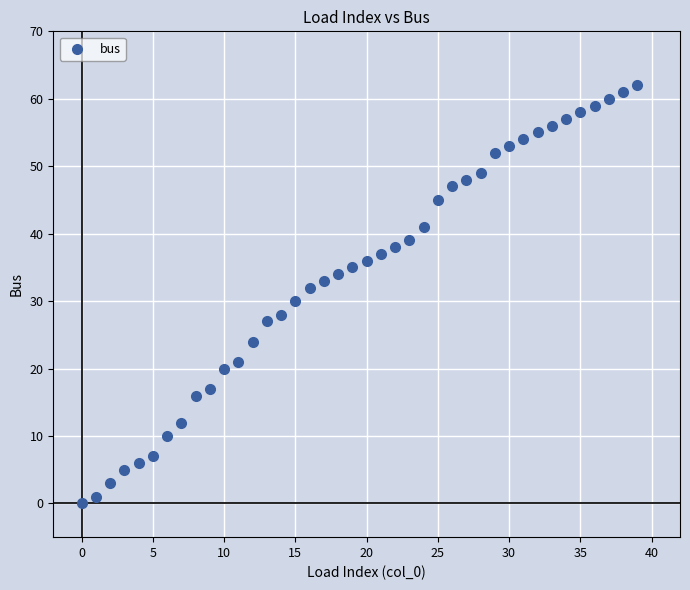

What is the range of Y values (max minus min)?

62